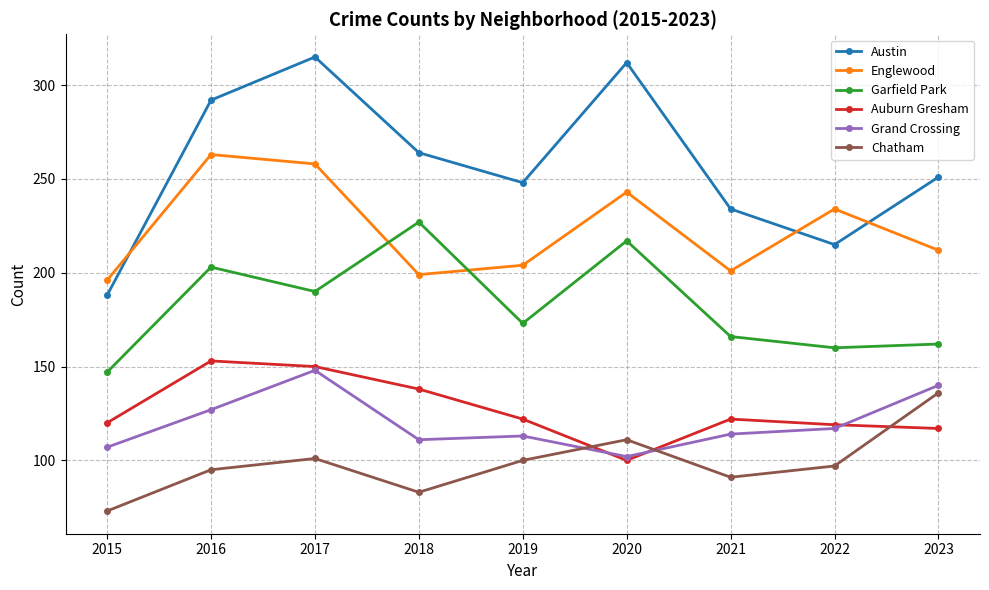

The value of Grand Crossing at 2017 is 198. True or false?

False